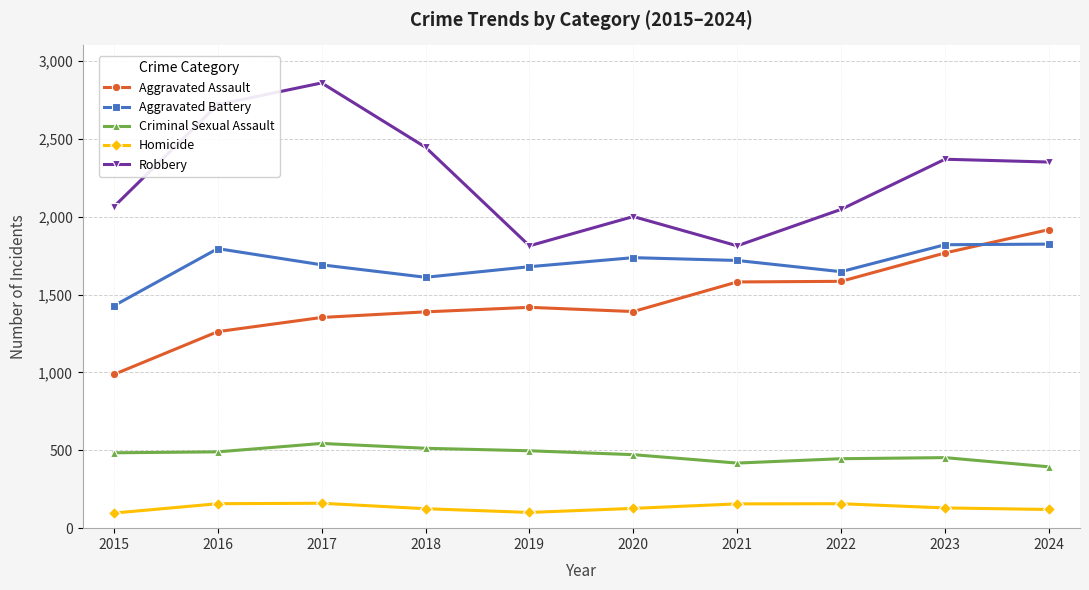

The value of Robbery at 2017 is 1329. True or false?

False